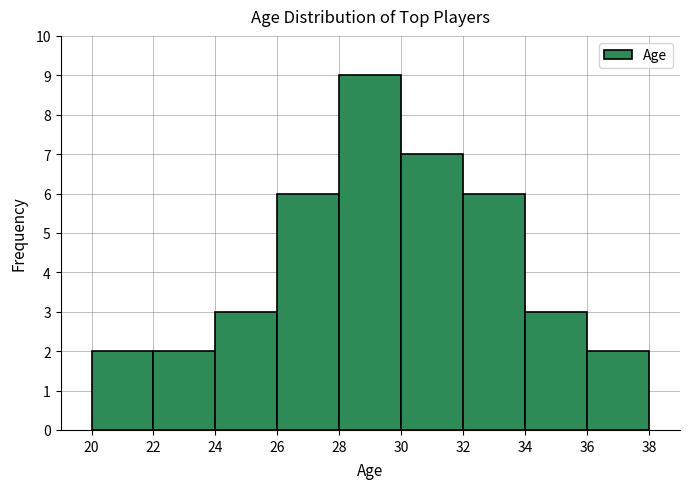

Over which range of the x-axis is the bar tallest?

28 to 30